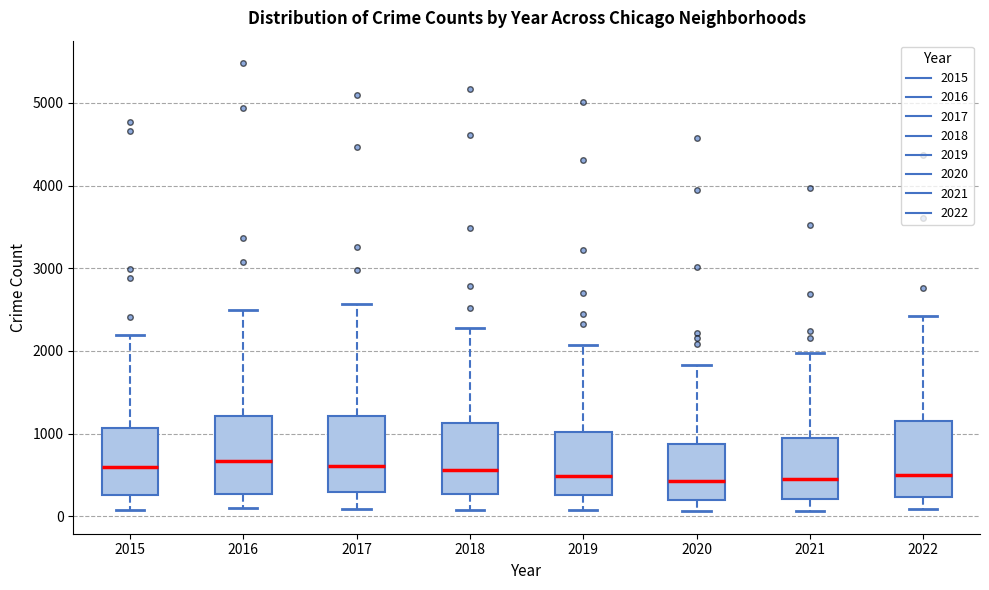

Where is the lower edge of the box at x = 2017 on the y-axis? The values are not printed on the chart, so give them approximately, as read against the axis.

300